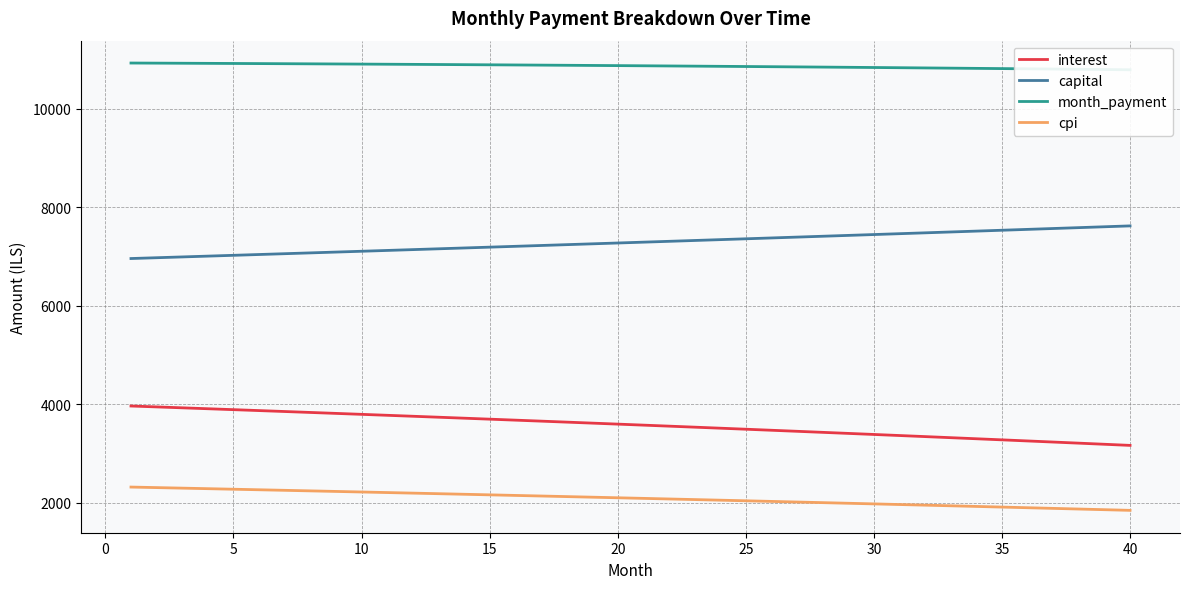

Rank the series by their maximum value, from highest to lowest.

month_payment, capital, interest, cpi